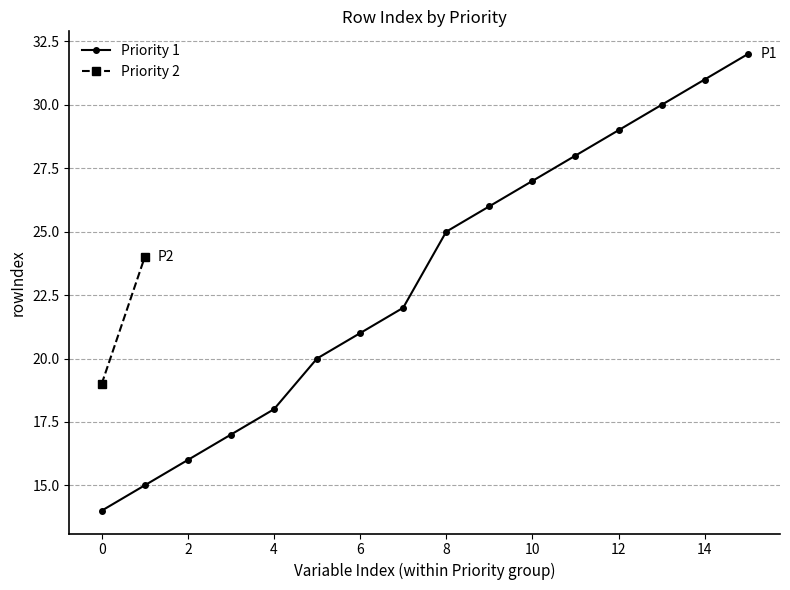

Read the Priority 1 value at 0, to the nearest 10.

10